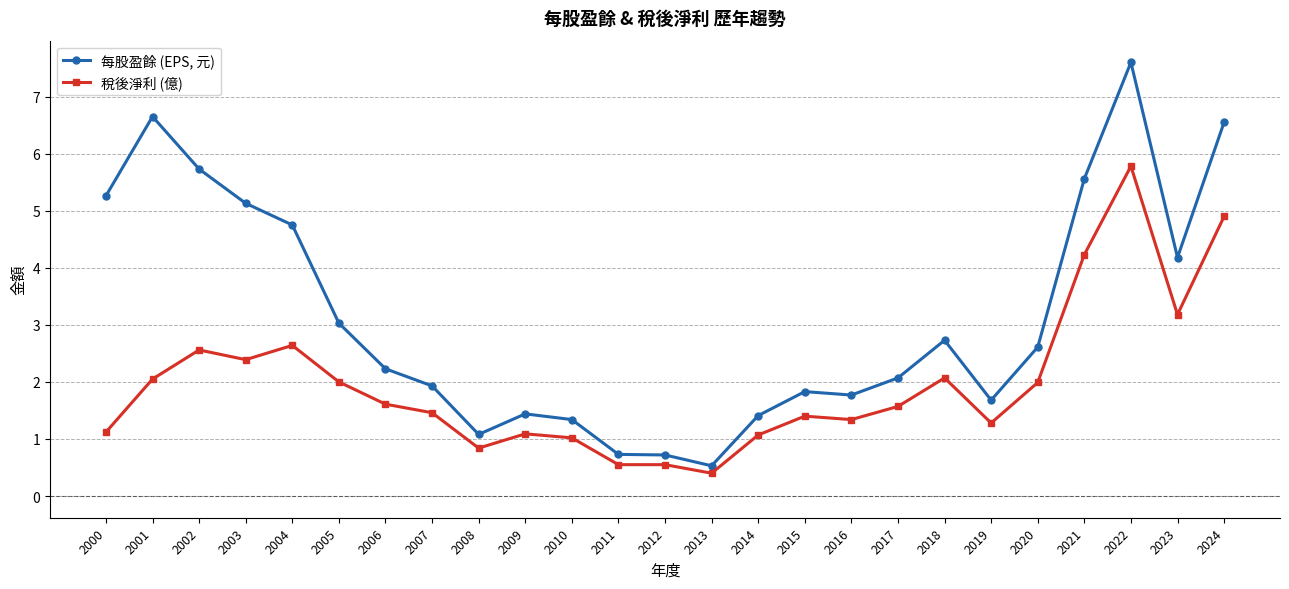

True or false: 稅後淨利 (億) has more than 1 interior local peaks.

True